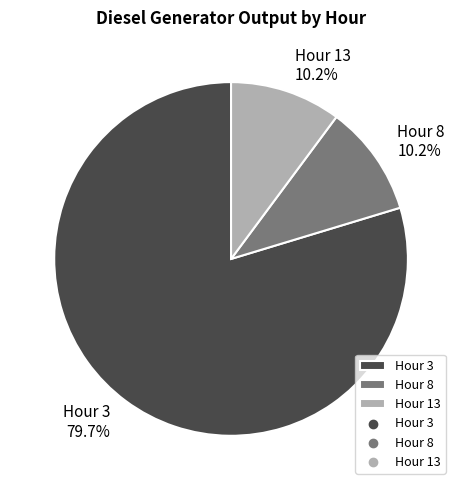

Is the sum of Hour 3 and Hour 13 greater than half?

Yes